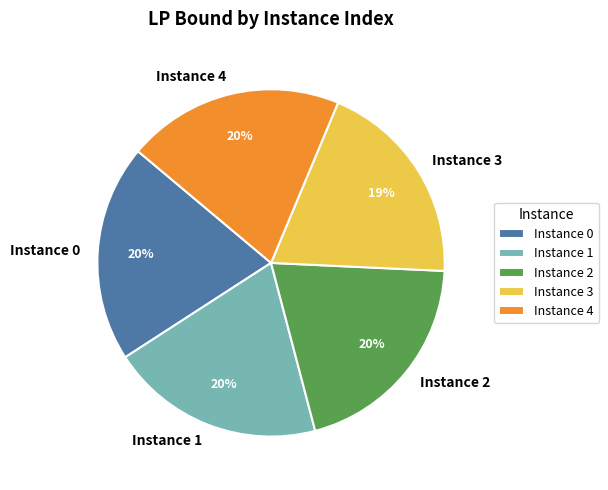

Do Instance 4 and Instance 3 together represent more than half of the pie?

No